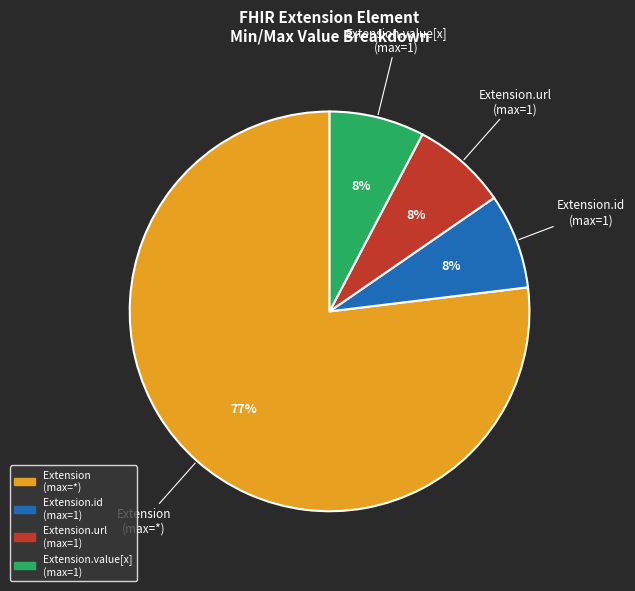

To the nearest percent, what is the average slice percentage?

25%